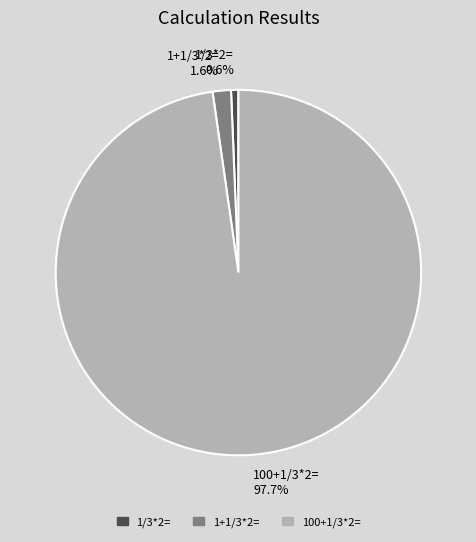

Count the number of slices in the pie.

3